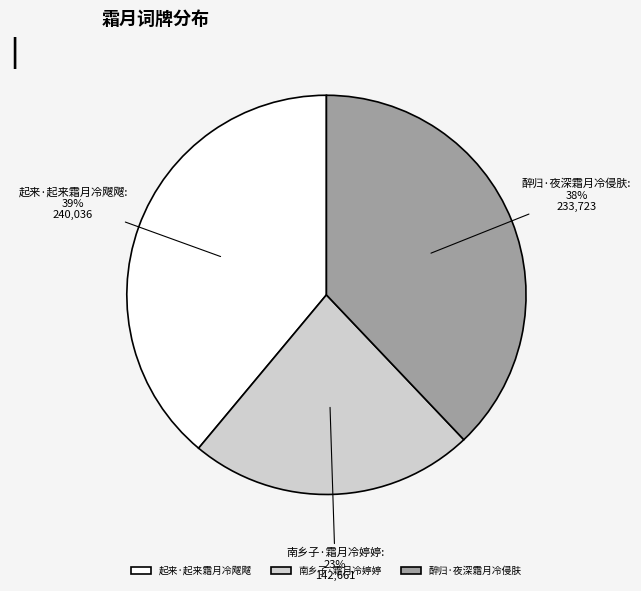

Is the sum of 南乡子·霜月冷婷婷 and 醉归·夜深霜月冷侵肤 greater than half?

Yes